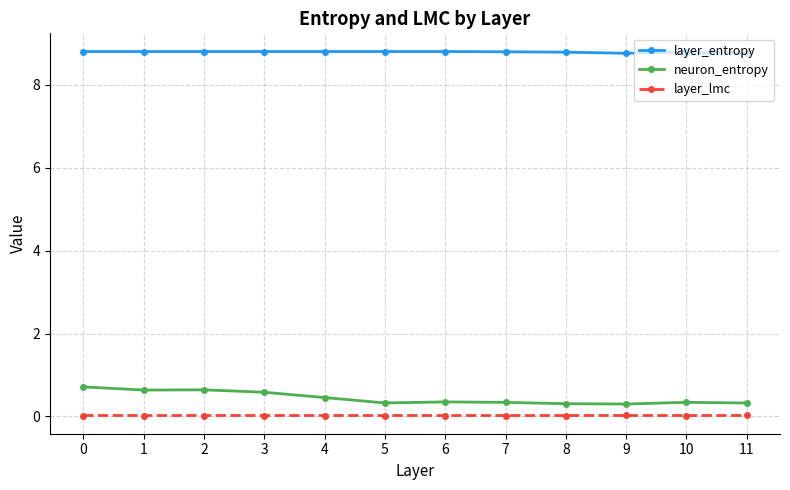

At how many categories does at least one series exceed 2?

12